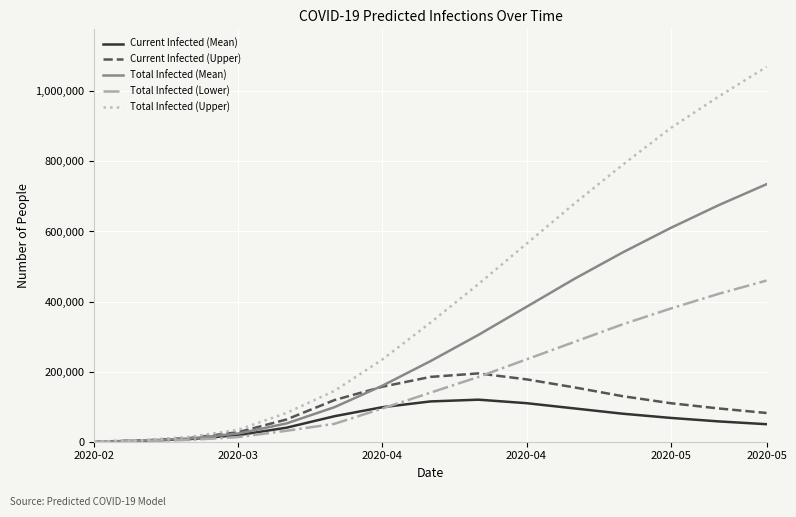

Which series has the widest spread of values?

Total Infected (Upper)